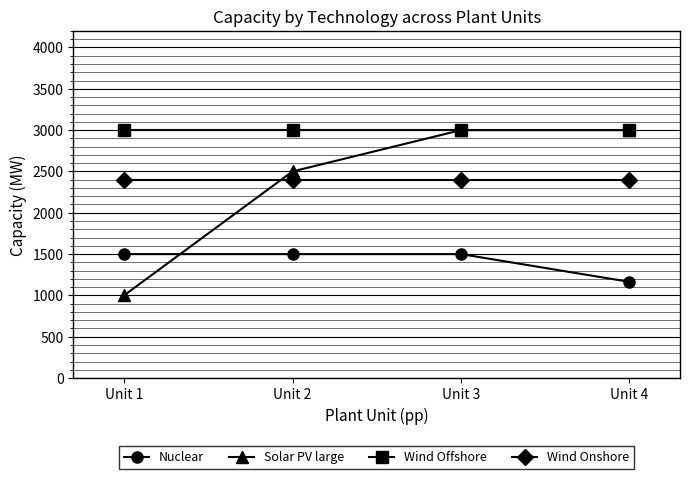

What is the approximate value of Solar PV large at Unit 2?

2500